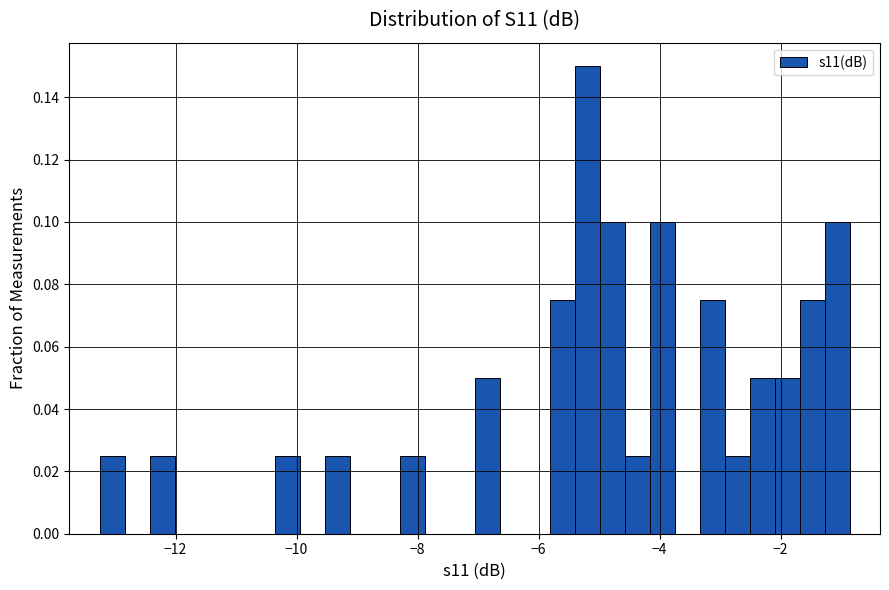

Around what value on the x-axis is the tallest bar? Give the approximate position of its centre, as read against the axis.

-5.2